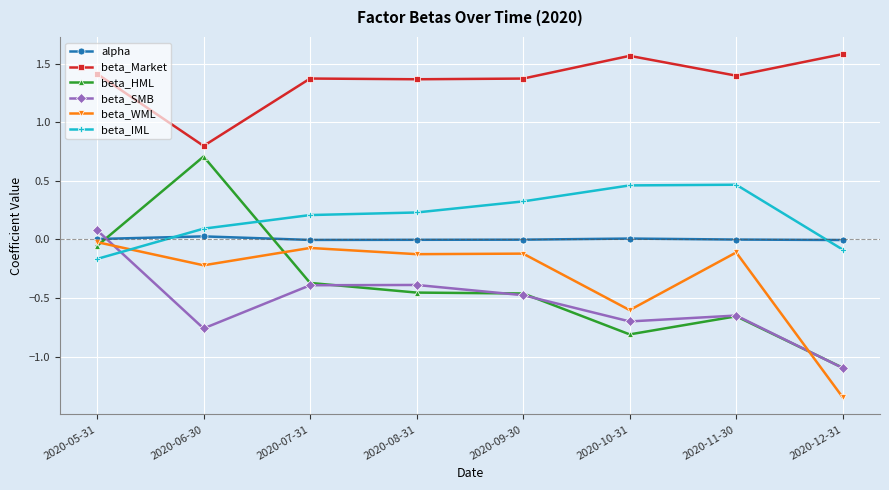

True or false: beta_Market has a value of 1.6 at 2020-10-31.

True